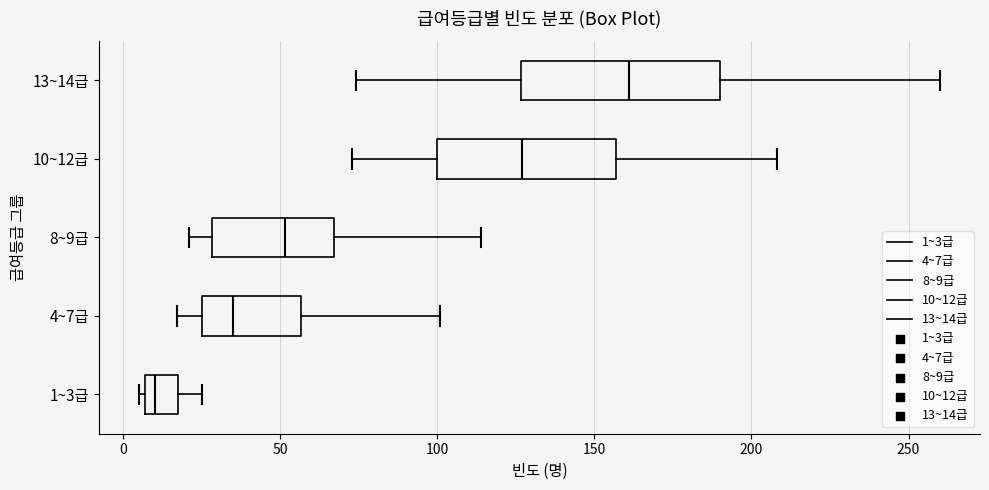

Comparing the boxes themselves (not the whiskers), which one is the widest?

13~14급